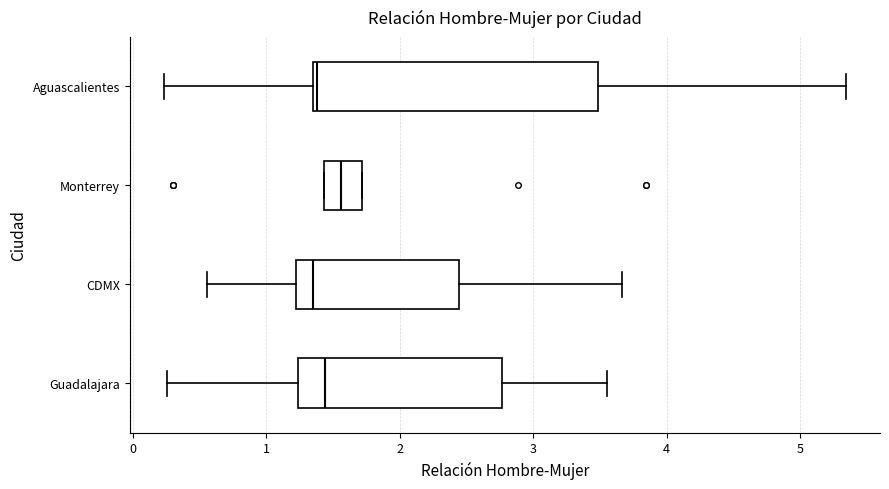

Which box's median line is the furthest to the right?

Monterrey